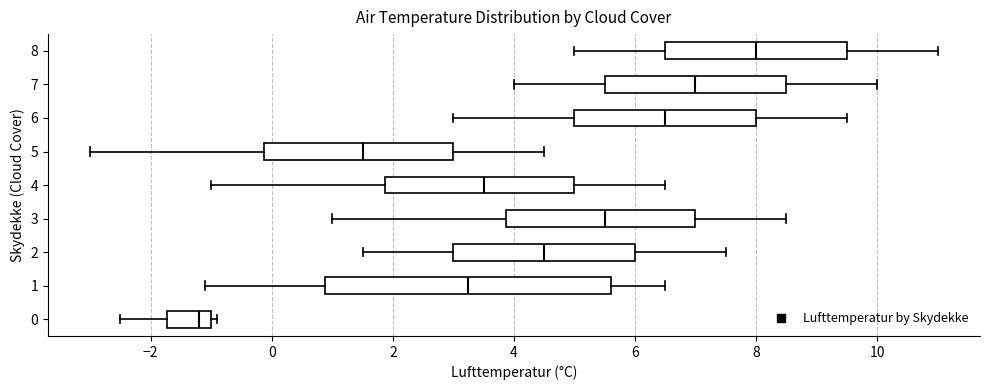

Reading bottom to top, read every box against the x-axis: the position of its median line, the range the box covers, and the ends of its whiskers. The values are not printed on the chart, so give them approximately, as read against the axis.

0: median -1.2, box -1.8 to -1.0, whiskers -2.4 to -0.8
1: median 3.2, box 0.8 to 5.6, whiskers -1.0 to 6.6
2: median 4.6, box 3.0 to 6.0, whiskers 1.6 to 7.6
3: median 5.6, box 3.8 to 7.0, whiskers 1.0 to 8.6
4: median 3.6, box 1.8 to 5.0, whiskers -1.0 to 6.6
5: median 1.6, box -0.2 to 3.0, whiskers -3.0 to 4.6
6: median 6.6, box 5.0 to 8.0, whiskers 3.0 to 9.6
7: median 7.0, box 5.6 to 8.6, whiskers 4.0 to 10.0
8: median 8.0, box 6.6 to 9.6, whiskers 5.0 to 11.0